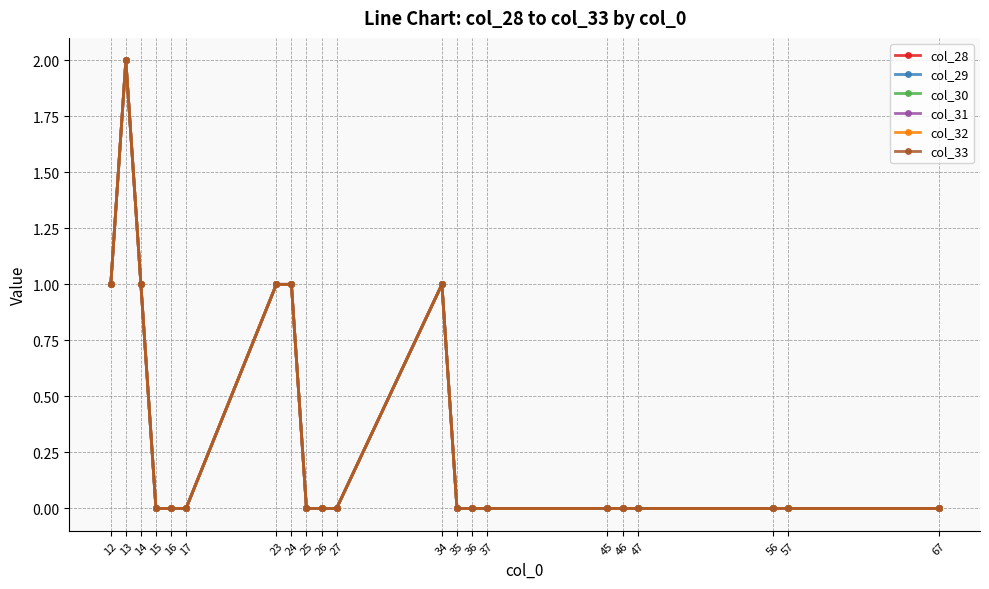

Is this an area chart (filled region under the line)?

No